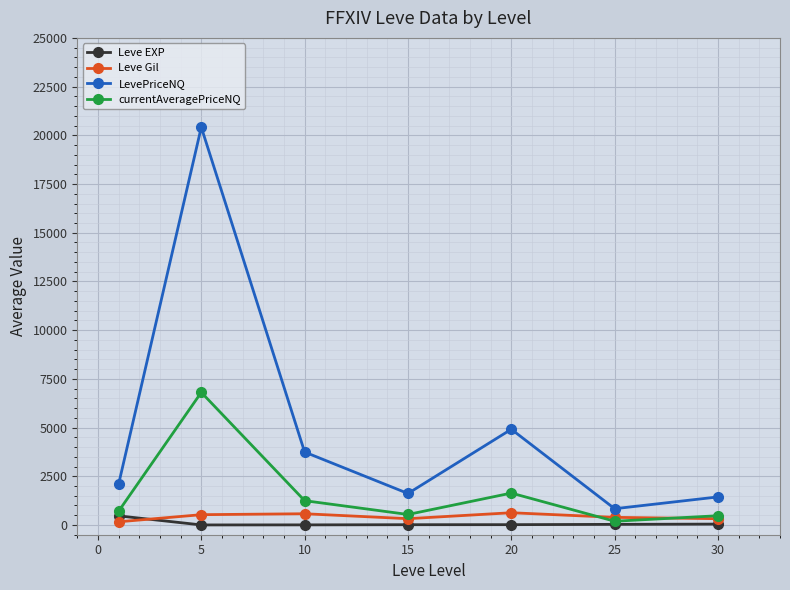

Which series has the largest total across all categories?

LevePriceNQ